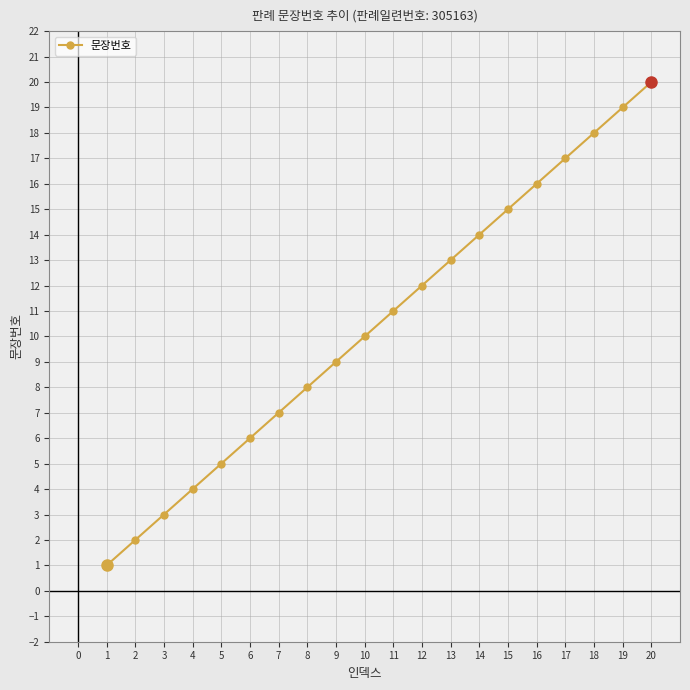

What is the change in value from 10 to 19?

+9